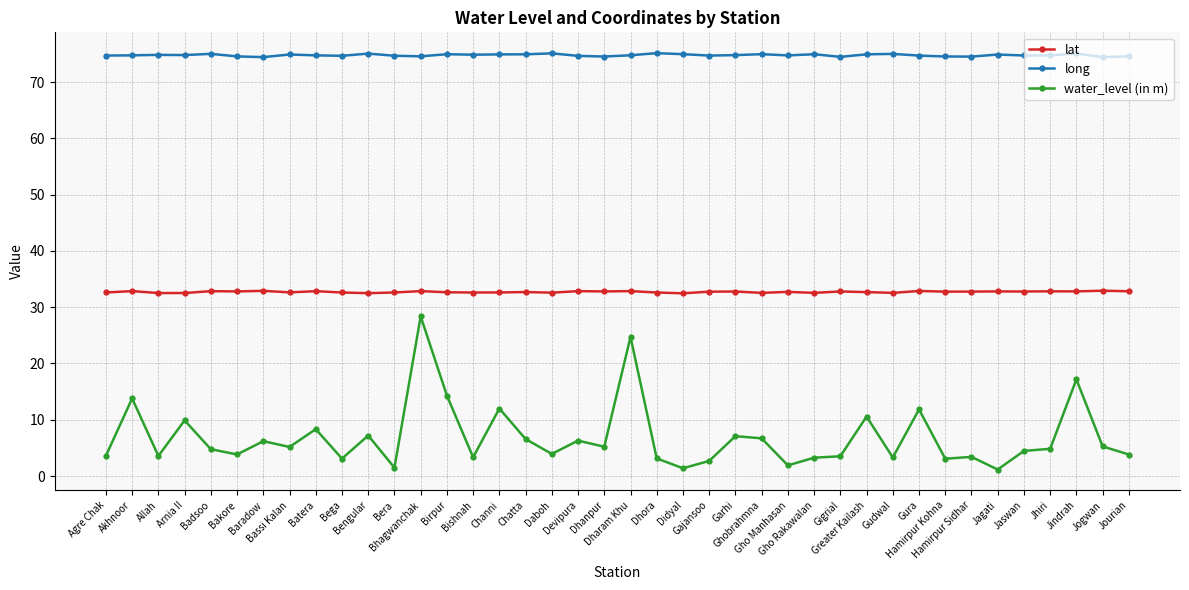

Rank the series by their maximum value, from highest to lowest.

long, lat, water_level (in m)